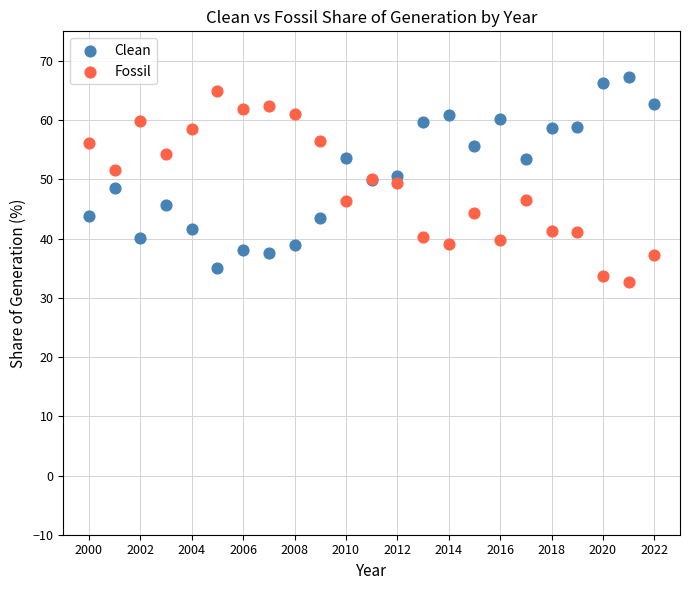

What is the X range (max minus min) for the scatter plot?

22.0